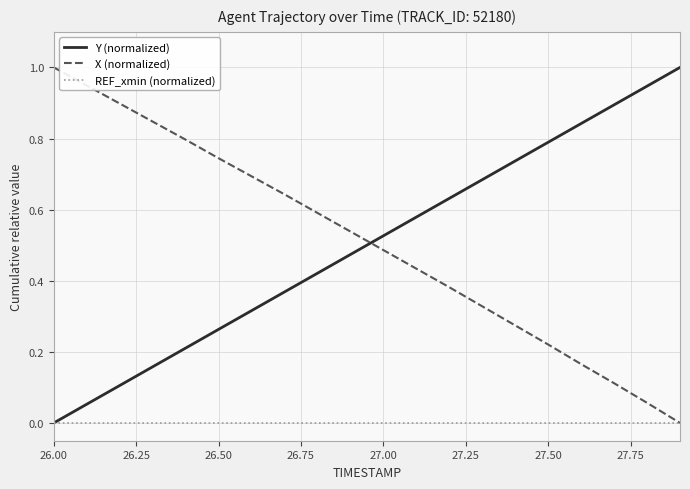

Which series ends up on top after the final intersection of Y (normalized) and X (normalized)?

Y (normalized)